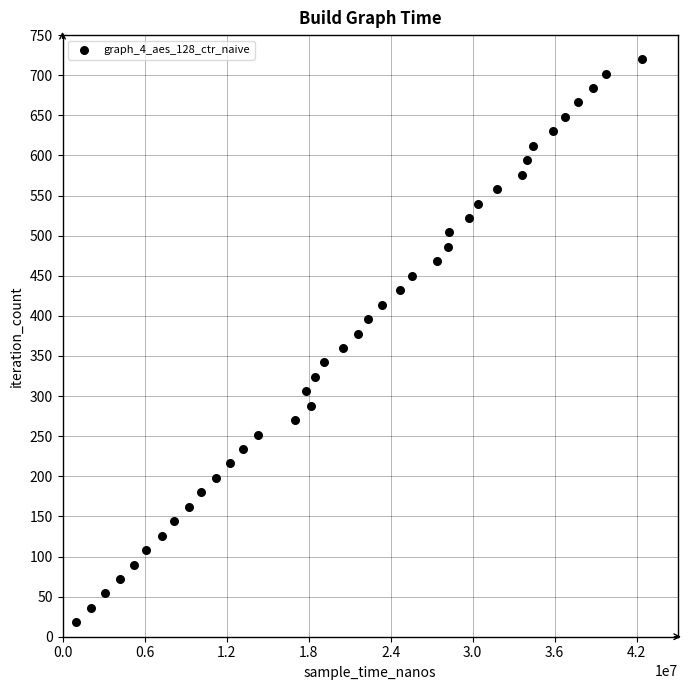

What is the range of X values (max minus min)?

41348326